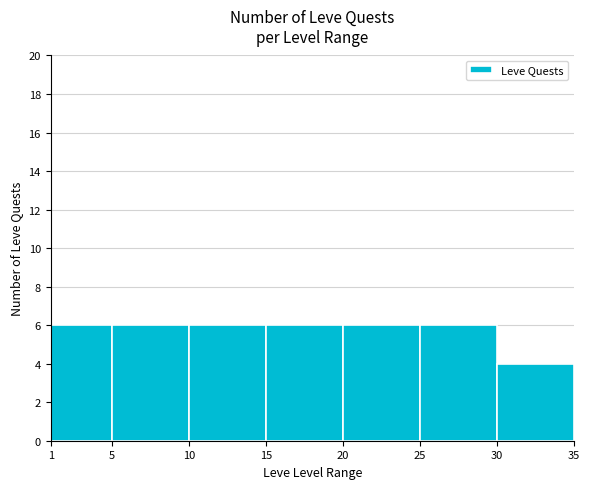

Reading left to right, list every bar in this chart as the range it spans on the x-axis followed by its height. The values are not printed on the chart, so give them approximately, as read against the axis.

1 to 5: 6
5 to 10: 6
10 to 15: 6
15 to 20: 6
20 to 25: 6
25 to 30: 6
30 to 35: 4